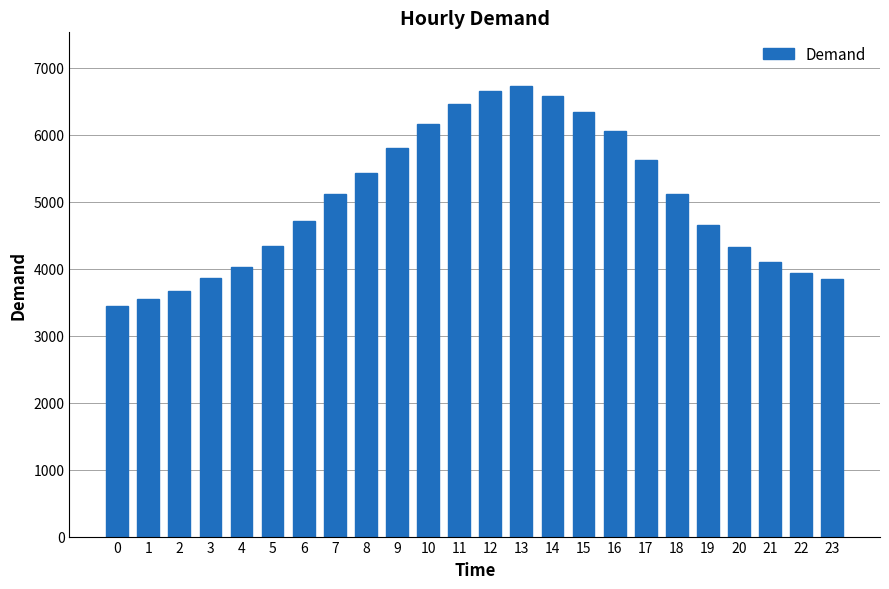

Approximately how many times larger is the value at 18 compared to 9?

0.9